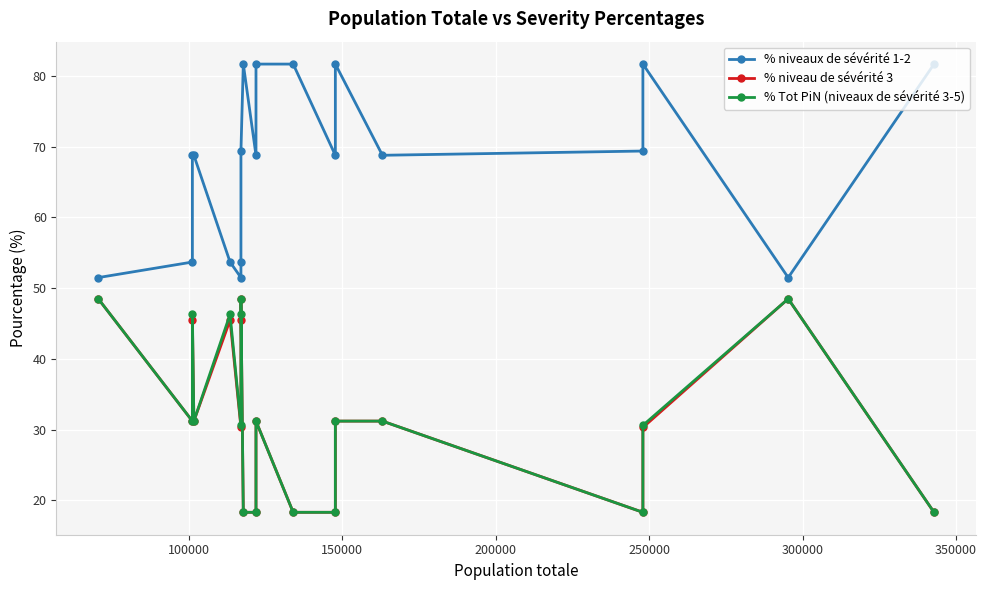

Is it true that % niveau de sévérité 3 equals 75.2 at 50000?

False